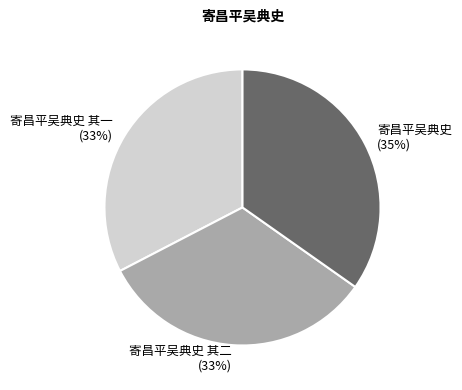

Is there any slice that represents more than half of the pie?

No